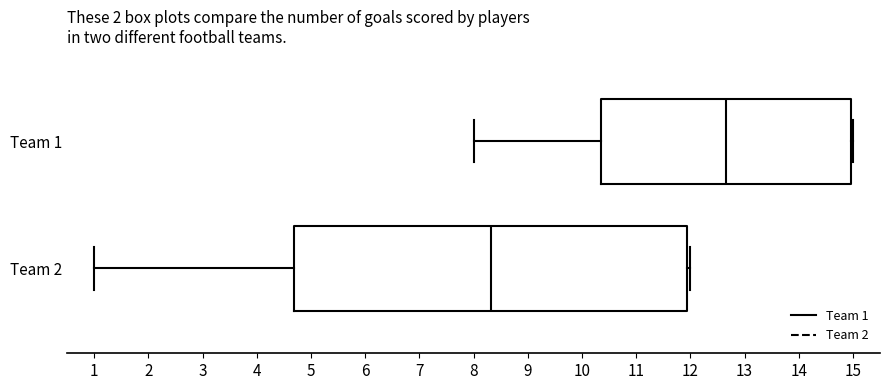

Where does the left whisker of the box for Team 2 end on the x-axis? The values are not printed on the chart, so give them approximately, as read against the axis.

1.0